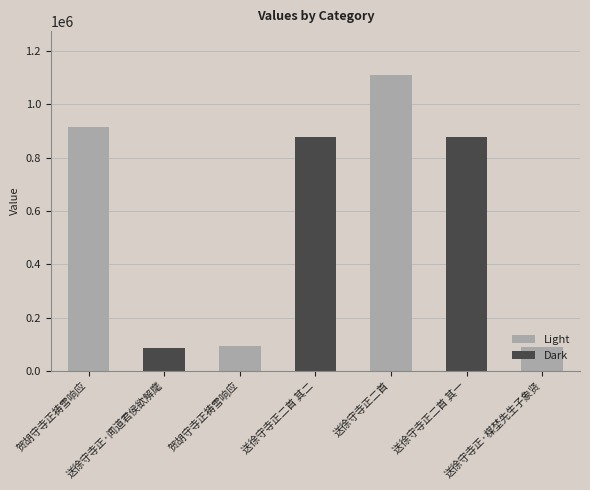

True or false: the data shows 163942 at 贺胡守寺正祷雪响应.

False